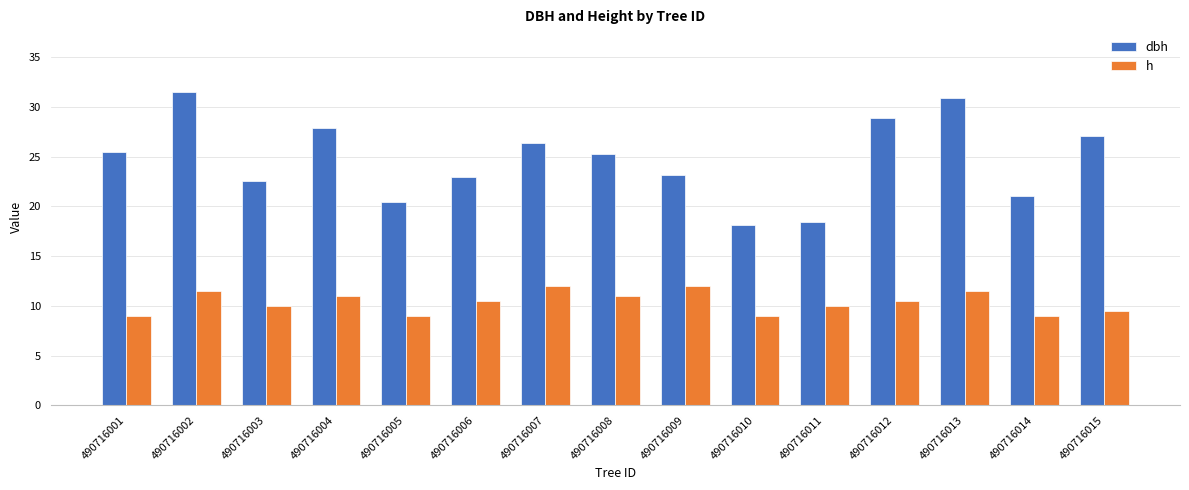

What is the difference between the h values at 490716001 and 490716002?

2.5